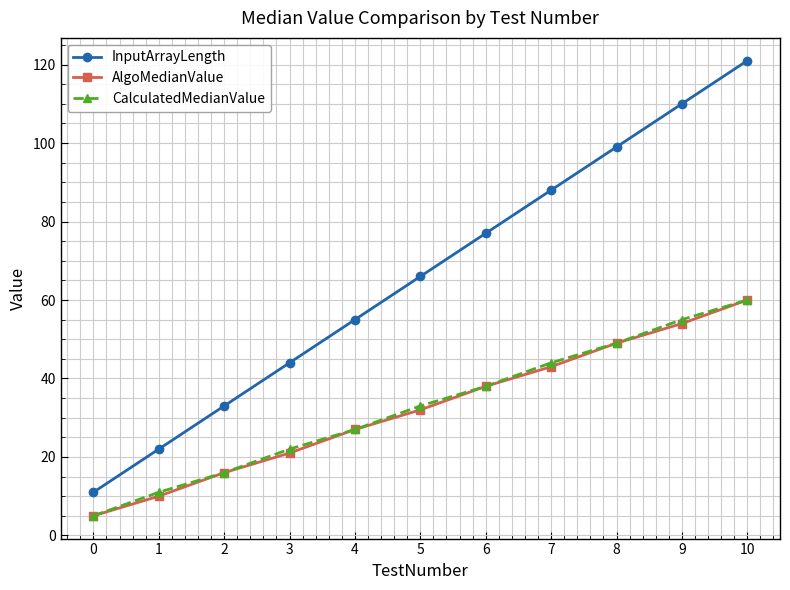

What is the greatest value displayed?

121